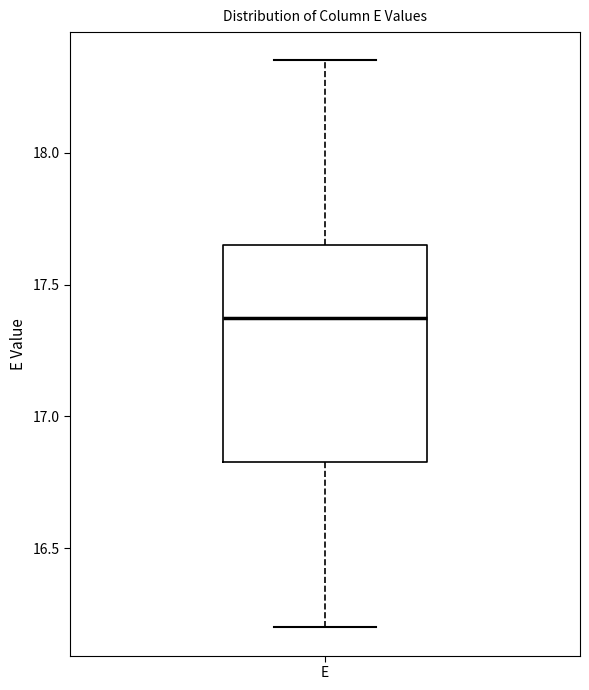

Read this box plot against the y-axis: the position of the median line, the range covered by the box, and the ends of both whiskers. The values are not printed on the chart, so give them approximately, as read against the axis.

median 17.35, box 16.85 to 17.65, whiskers 16.20 to 18.35